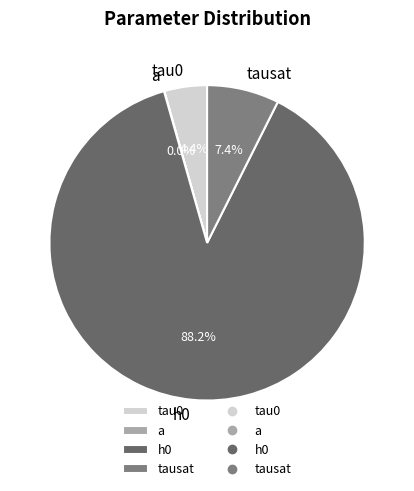

Combined, what portion of the pie is a and tausat?

7.4%